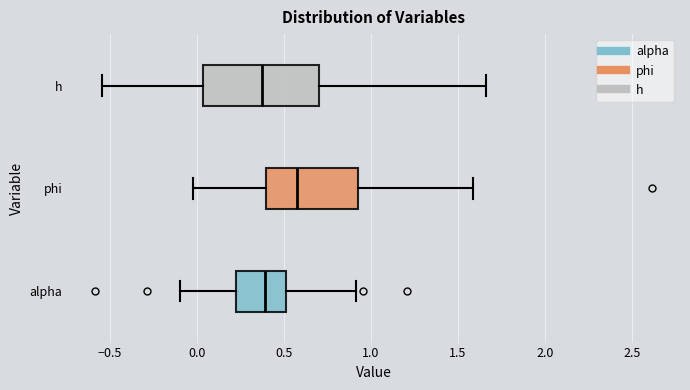

Which box is the widest, from its left edge to its right edge?

h